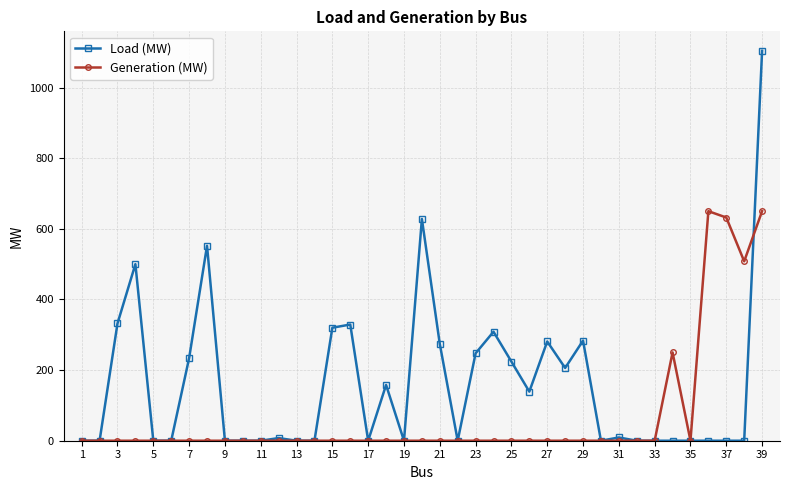

What are all the series names shown in the legend?

Load (MW), Generation (MW)